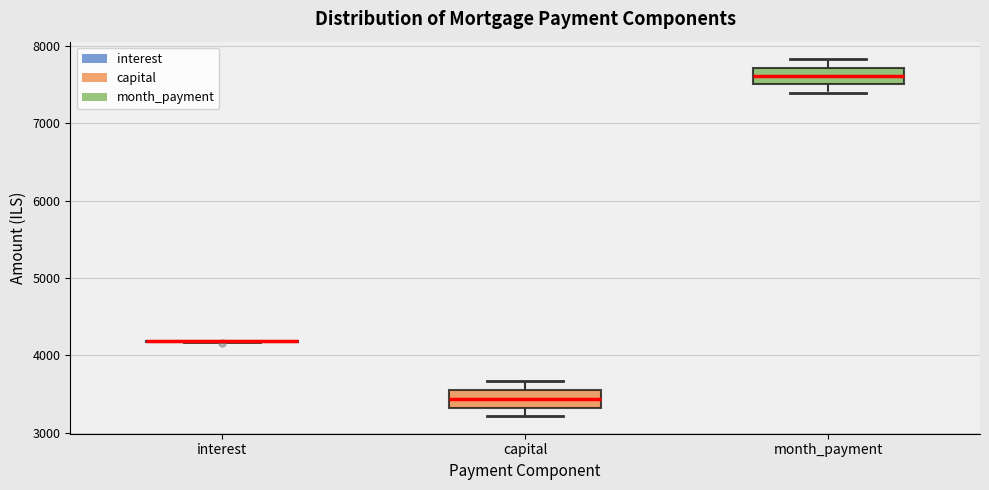

Reading left to right, read every box against the y-axis: the position of its median line, the range the box covers, and the ends of its whiskers. The values are not printed on the chart, so give them approximately, as read against the axis.

interest: box collapsed to a line at 4200, whiskers 4200 to 4200
capital: median 3400, box 3300 to 3500, whiskers 3200 to 3700
month_payment: median 7600, box 7500 to 7700, whiskers 7400 to 7800